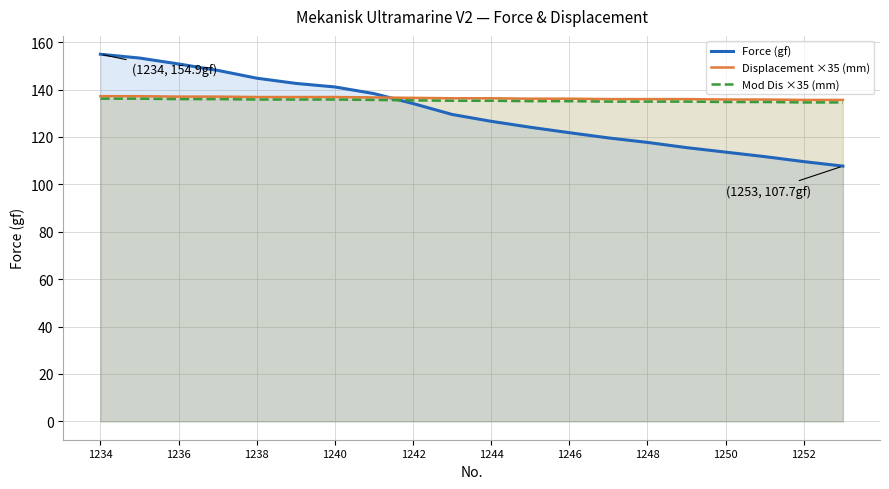

At 19, list the series in order from smallest to largest.

Force (gf), Mod Dis ×35 (mm), Displacement ×35 (mm)